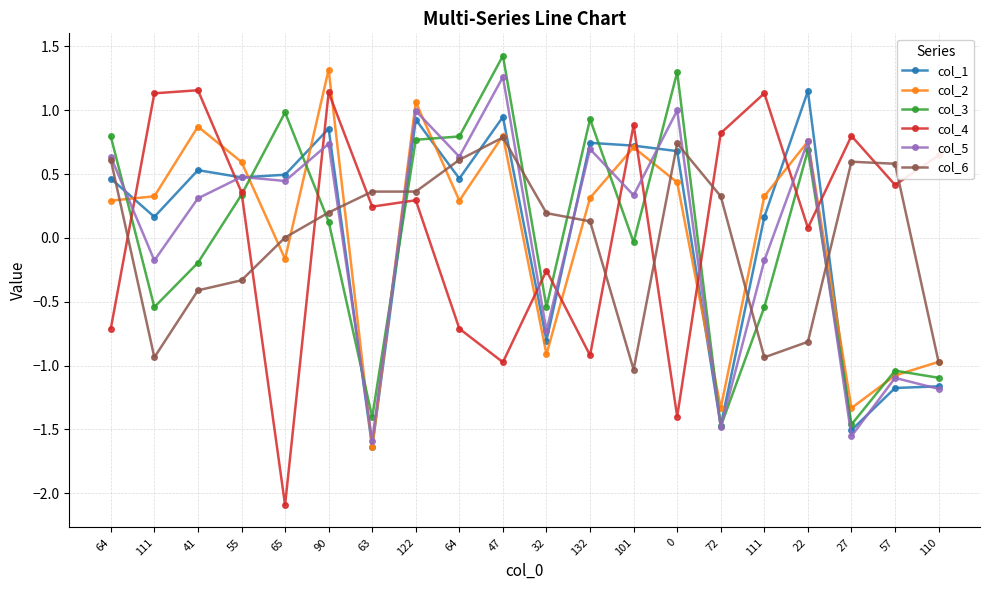

Which category has the highest value across all series?

47